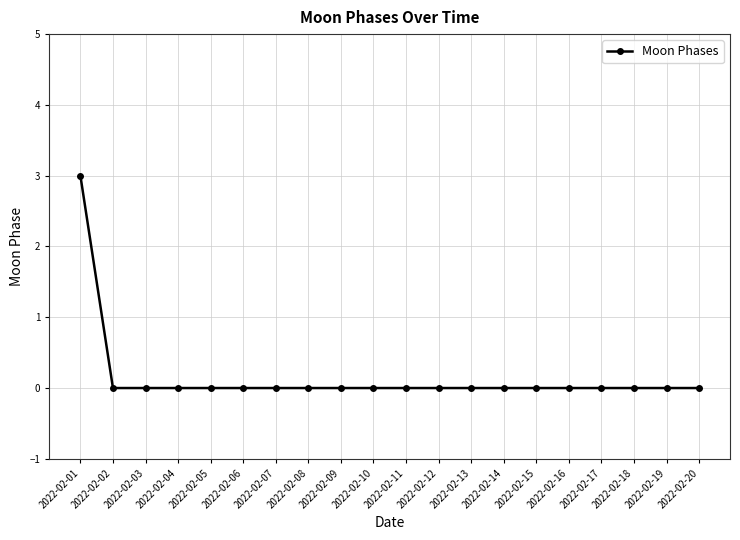

What is the change in value from 2022-02-01 to 2022-02-12?

-3